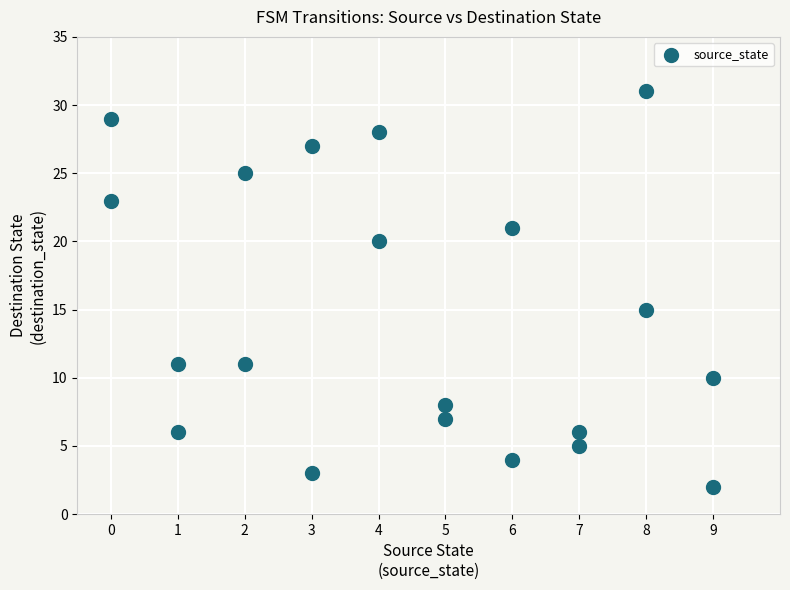

What Y value in the scatter plot is closest to 16?

15